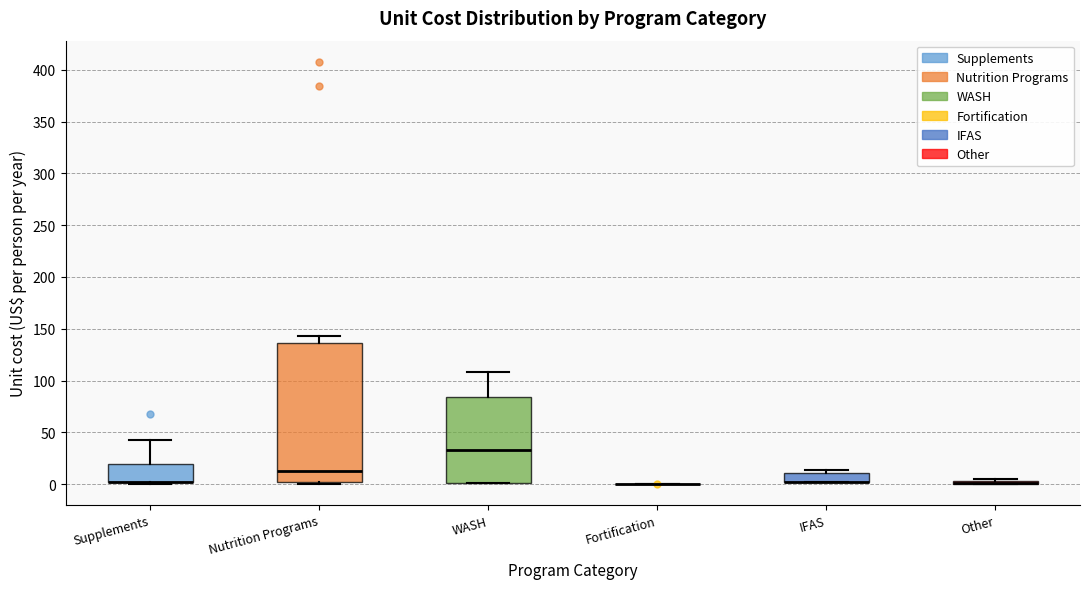

Comparing the boxes themselves (not the whiskers), which one is the tallest?

Nutrition Programs